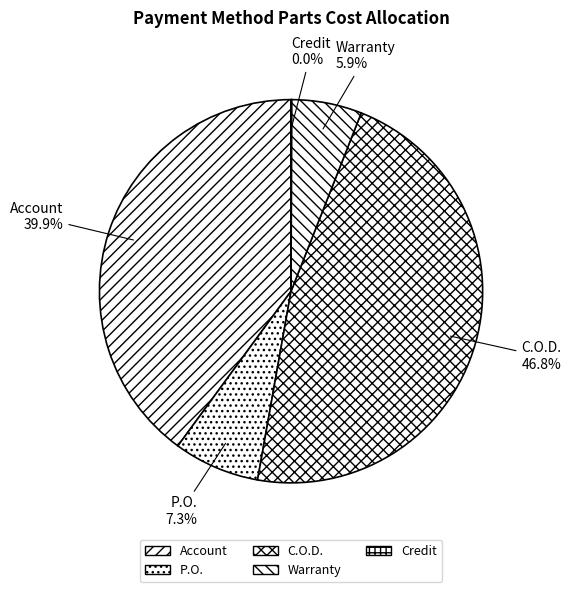

What percentage do Account and P.O. together represent?

47.2%